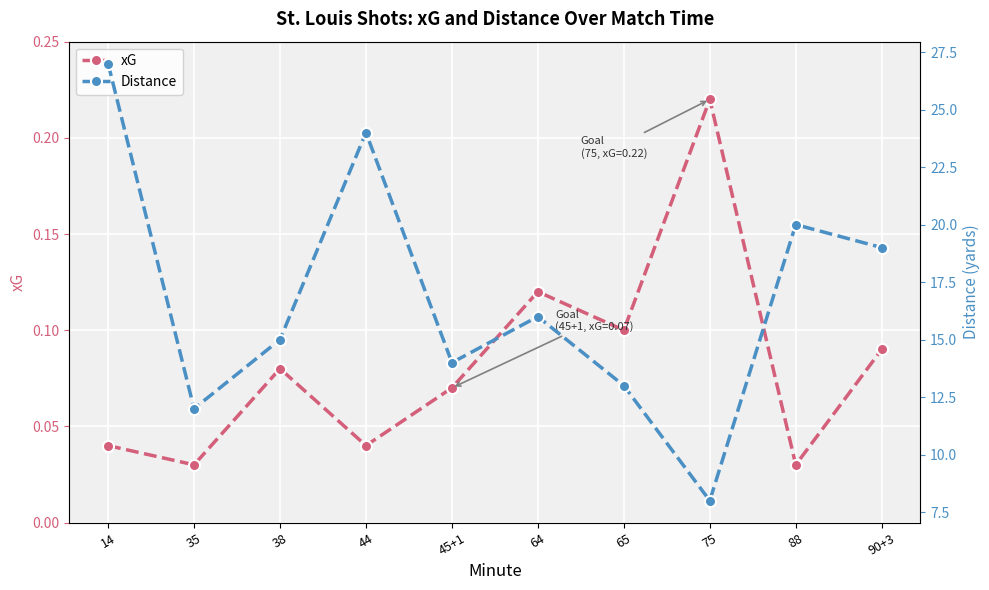

What are all the series names shown in the legend?

xG, Distance